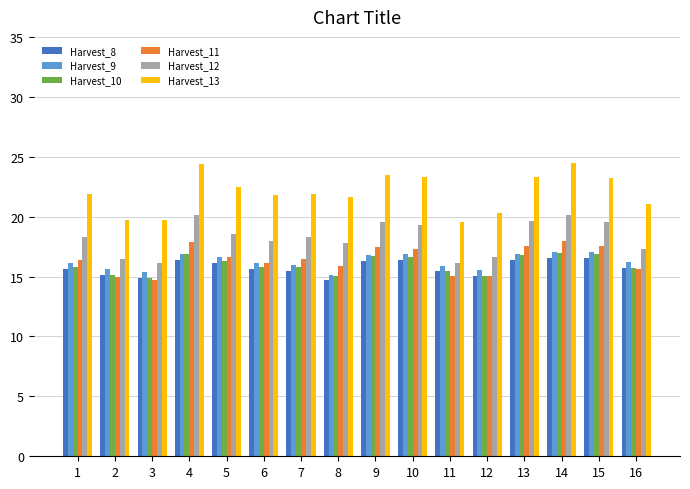

The Harvest_8 series shows 21.7 at 11. True or false?

False